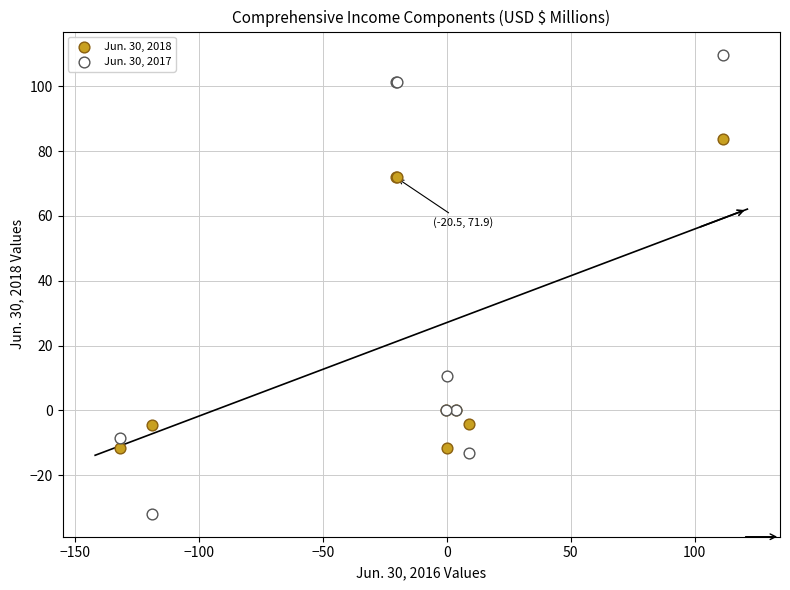

What are all the series names shown in the legend?

Jun. 30, 2018, Jun. 30, 2017